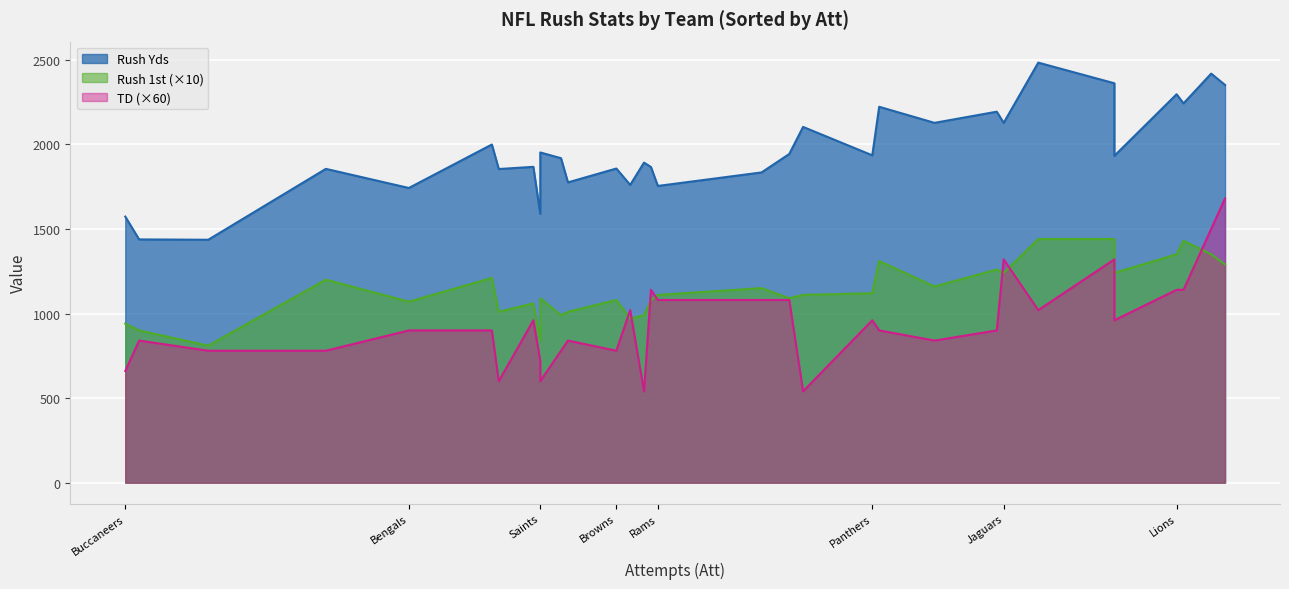

Where is the first local maximum for Rush Yds?

Eagles